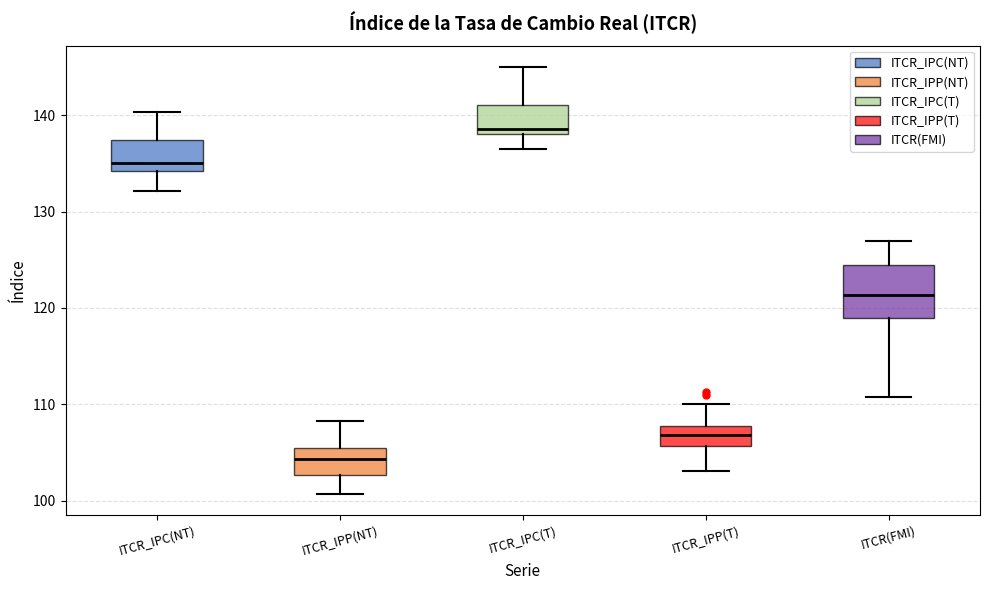

Reading left to right, read every box against the y-axis: the position of its median line, the range the box covers, and the ends of its whiskers. The values are not printed on the chart, so give them approximately, as read against the axis.

ITCR_IPC(NT): median 135, box 134 to 137, whiskers 132 to 140
ITCR_IPP(NT): median 104, box 103 to 105, whiskers 101 to 108
ITCR_IPC(T): median 139, box 138 to 141, whiskers 137 to 145
ITCR_IPP(T): median 107, box 106 to 108, whiskers 103 to 110
ITCR(FMI): median 121, box 119 to 124, whiskers 111 to 127